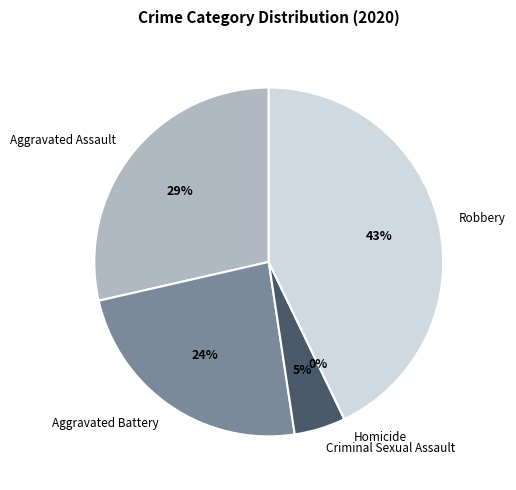

Rank the categories by value from lowest to highest.

Homicide, Criminal Sexual Assault, Aggravated Battery, Aggravated Assault, Robbery